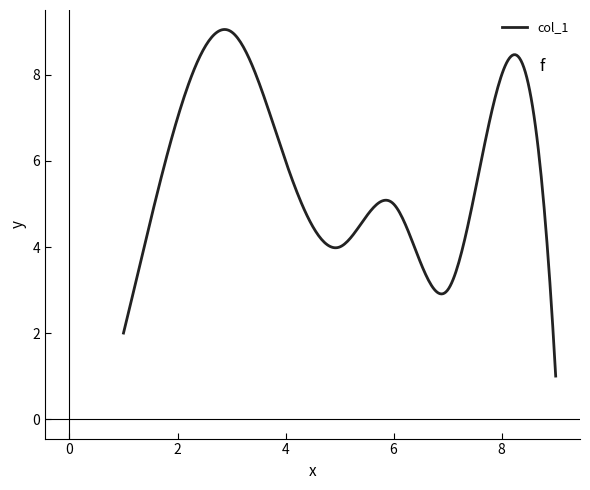

What is the difference between the maximum and minimum values?

8.1